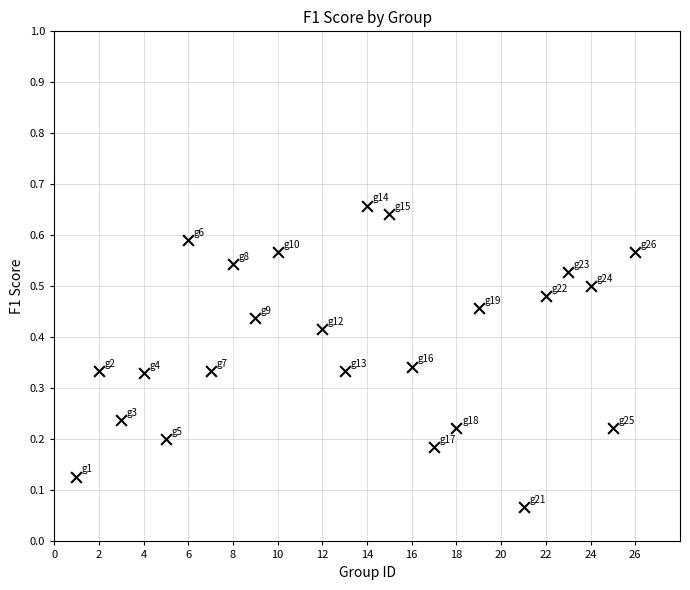

What is the range of X values (max minus min)?

25.0